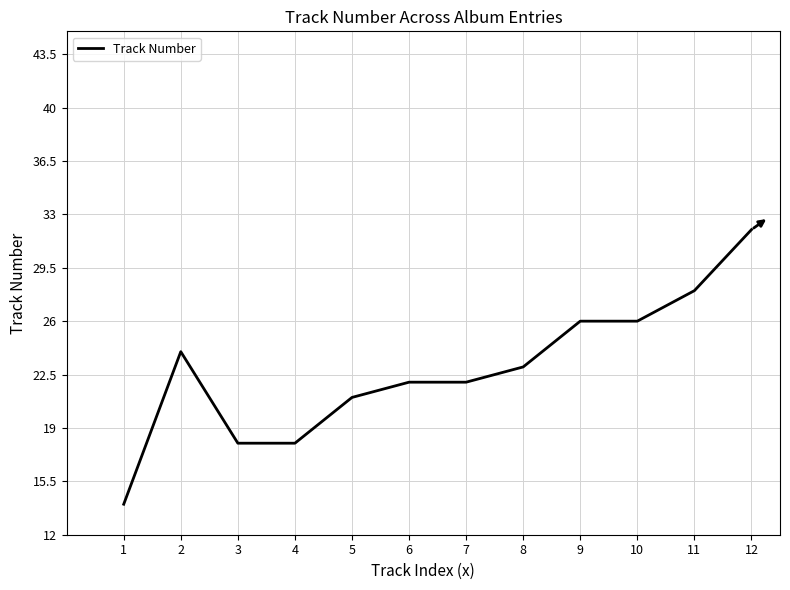

True or false: the data shows 35 at 2.

False